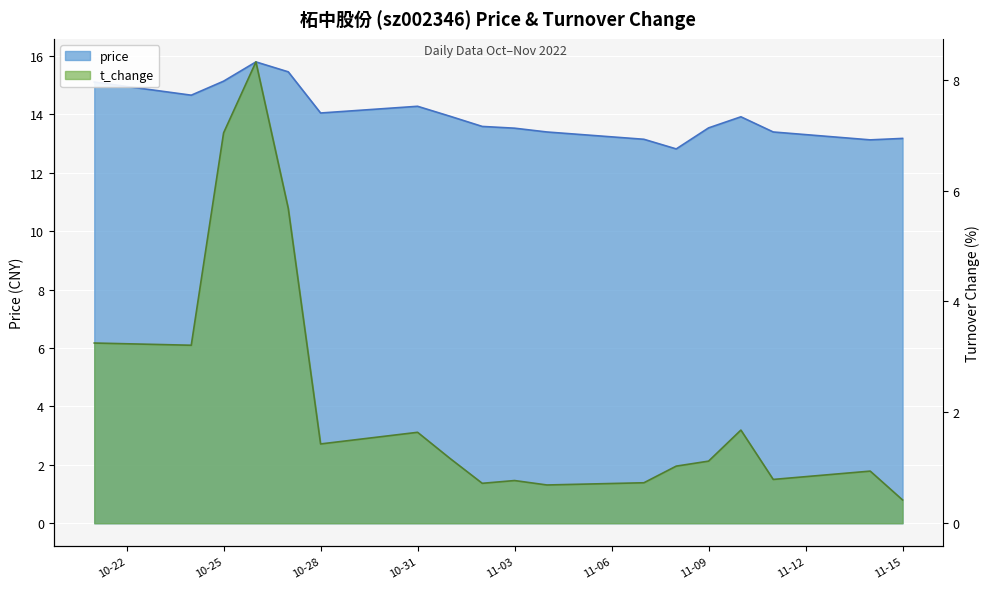

What position from the right is 2022-10-21?

18